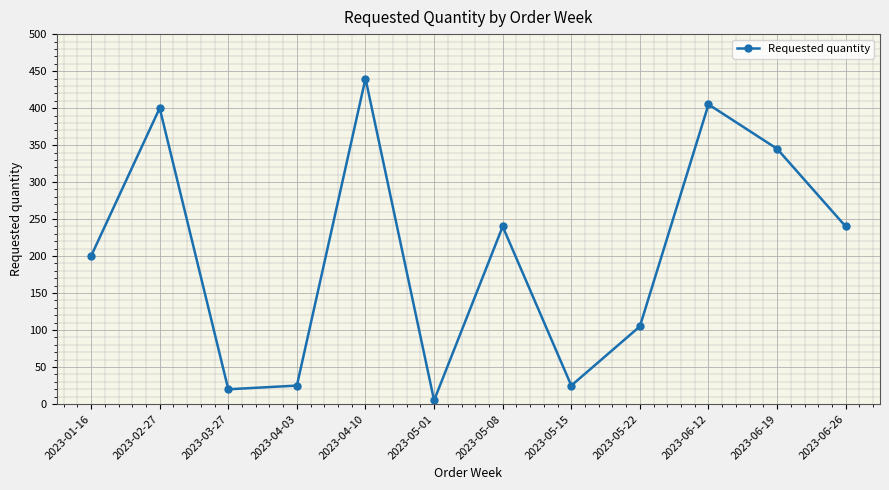

How many points are higher than both their immediate neighbors (excluding endpoints)?

4